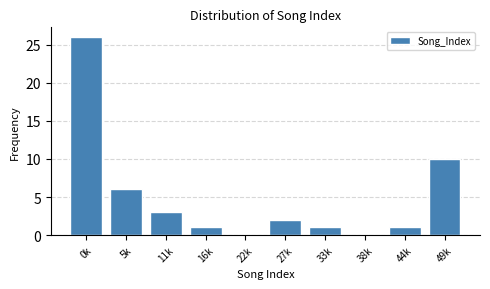

Reading left to right, transcribe all the data shown in this chart.

0k=26	5k=6	11k=3	16k=1	22k=0	27k=2	33k=1	38k=0	44k=1	49k=10